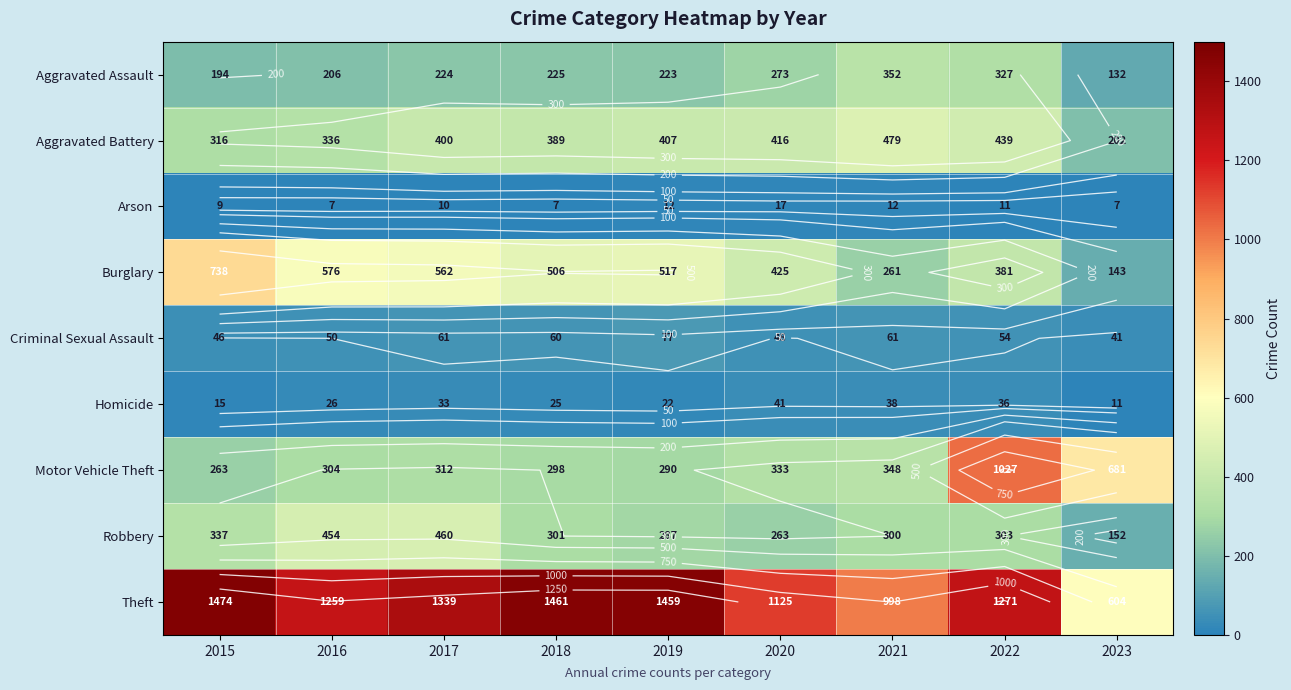

Which series has the widest spread of values?

Theft